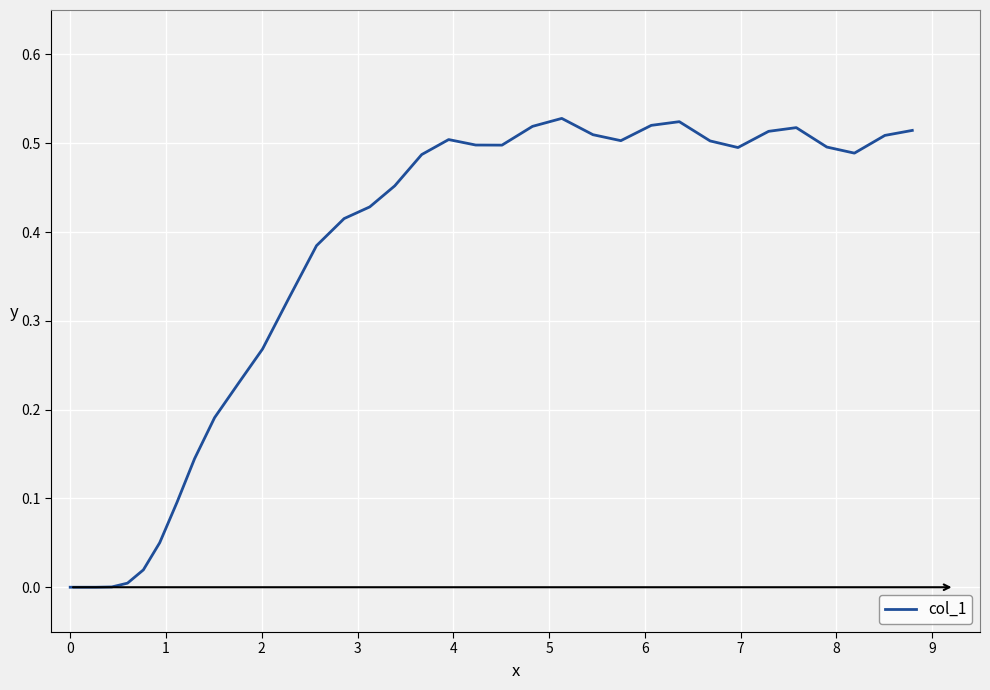

What is the difference between the maximum and minimum values?

0.5